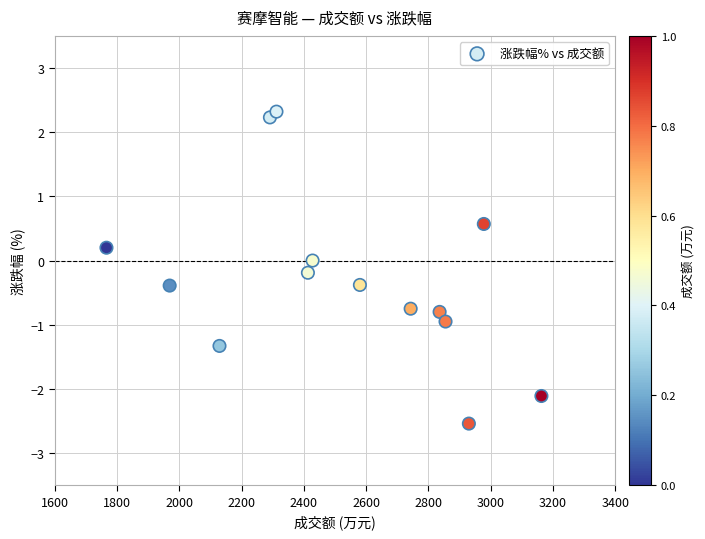

What is the range of Y values (max minus min)?

4.9